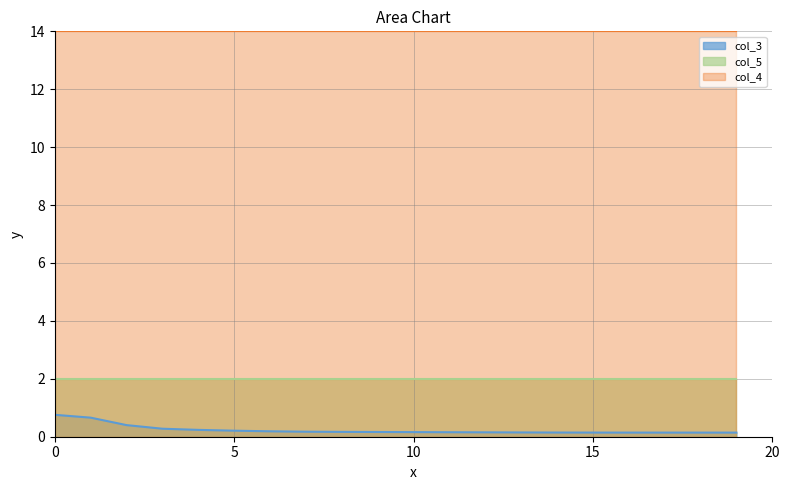

Does the chart have visible grid lines?

Yes